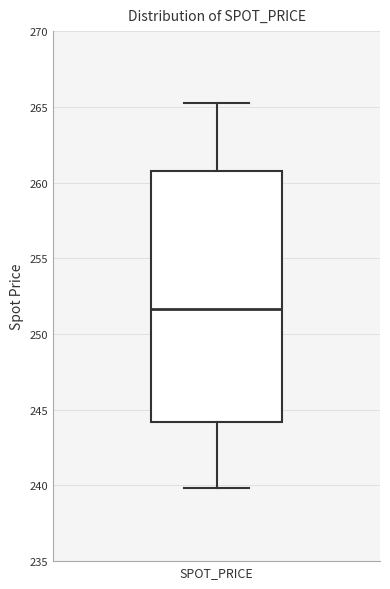

Read this box plot against the y-axis: the position of the median line, the range covered by the box, and the ends of both whiskers. The values are not printed on the chart, so give them approximately, as read against the axis.

median 251.5, box 244.0 to 261.0, whiskers 240.0 to 265.5